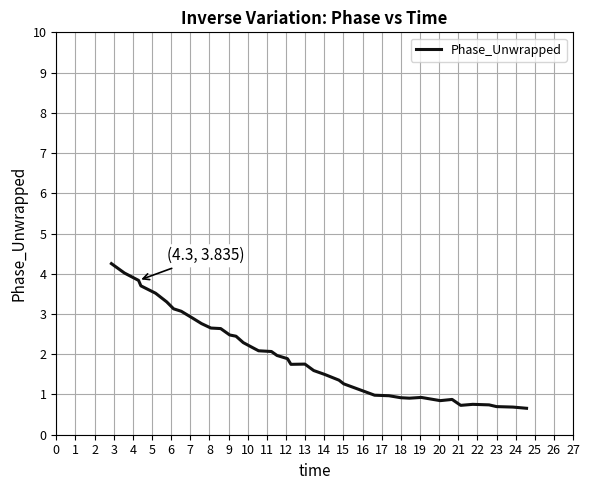

Count the number of data series in this chart.

1